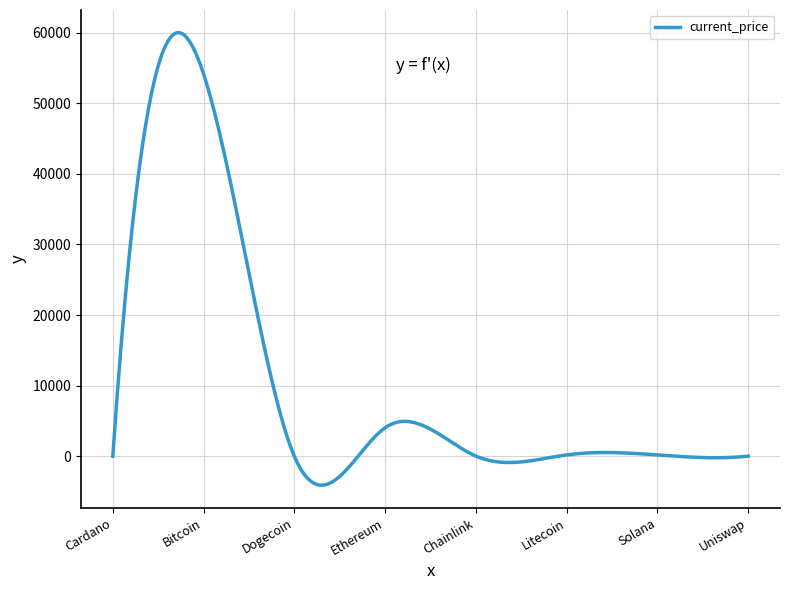

What is the greatest value displayed?

60003.8